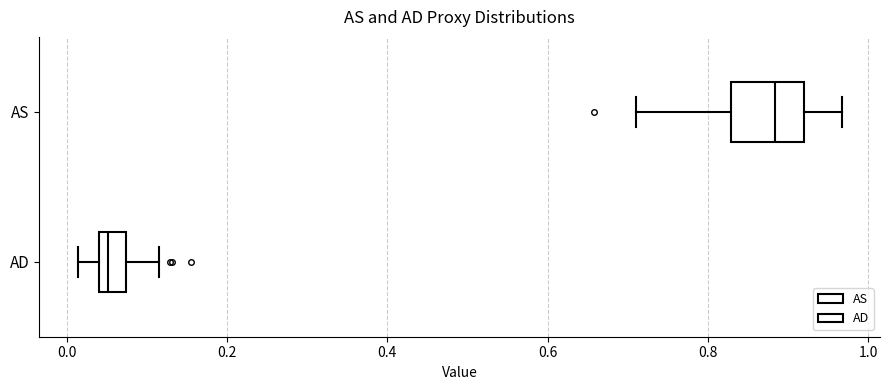

Which box has the furthest to the left median line?

AD